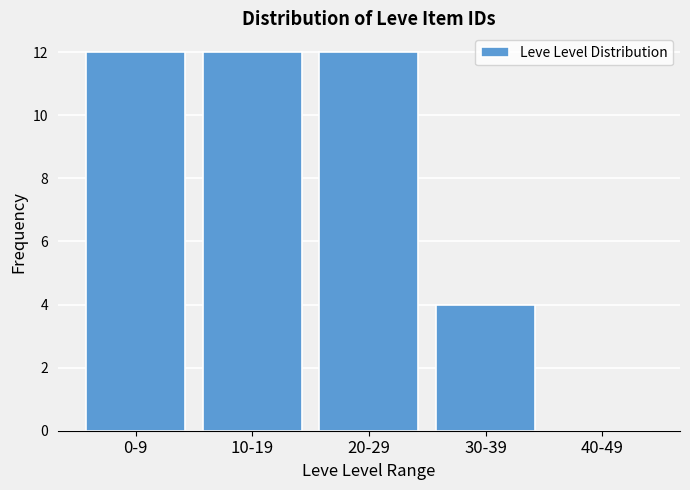

Reading left to right, transcribe all the data shown in this chart.

0-9=12	10-19=12	20-29=12	30-39=4	40-49=0